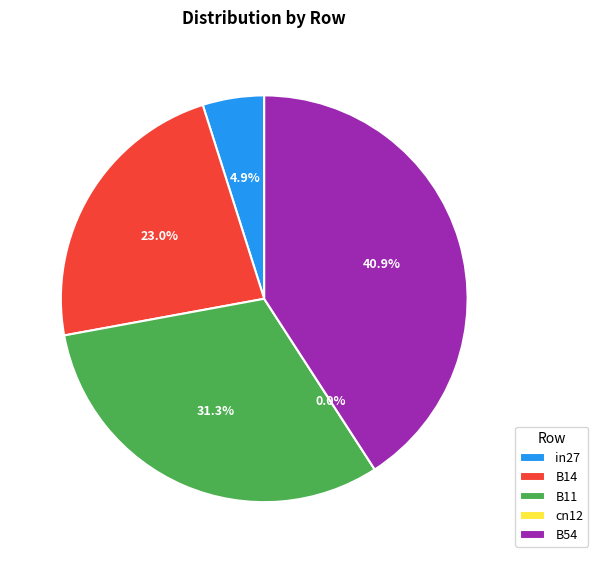

What is the largest slice in the pie chart?

B54